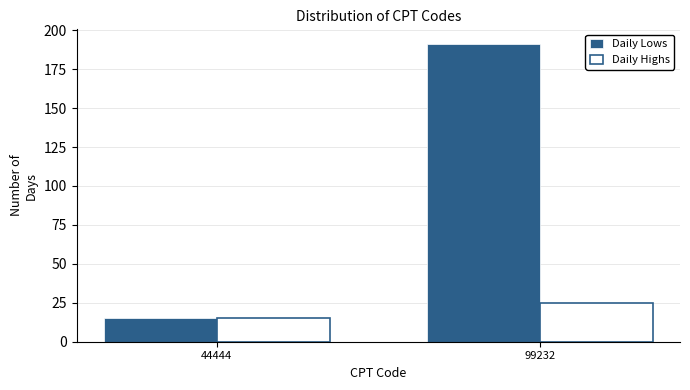

Reading right to left, transcribe all the data shown in this chart.

Daily Lows: 191	15
Daily Highs: 25	15